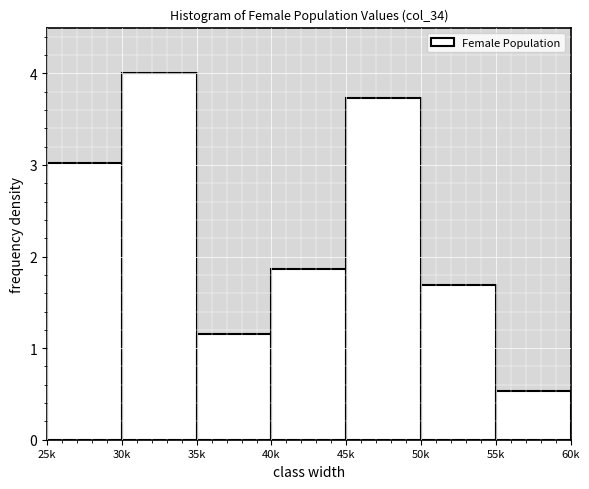

Reading left to right, list all the values displayed in this chart.

3.0	4.0	1.2	1.9	3.7	1.7	0.5